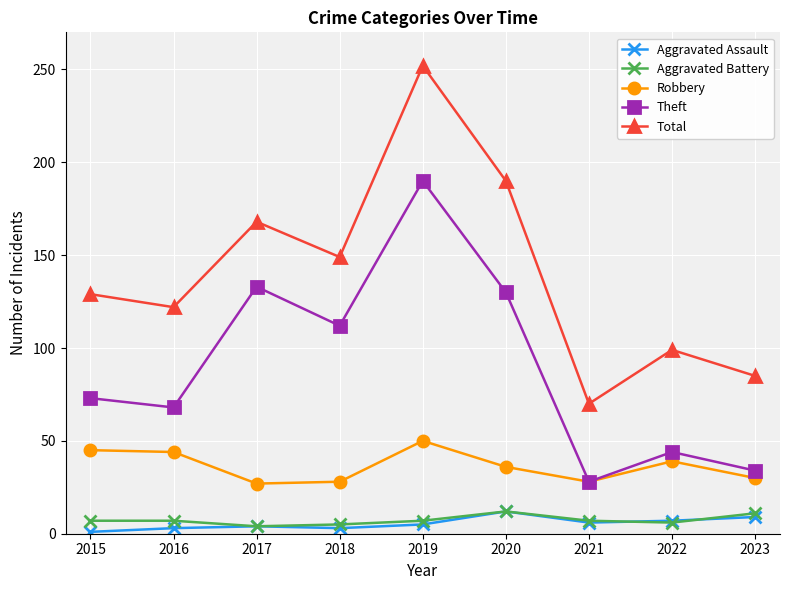

True or false: Aggravated Assault and Total intersect in this chart.

False